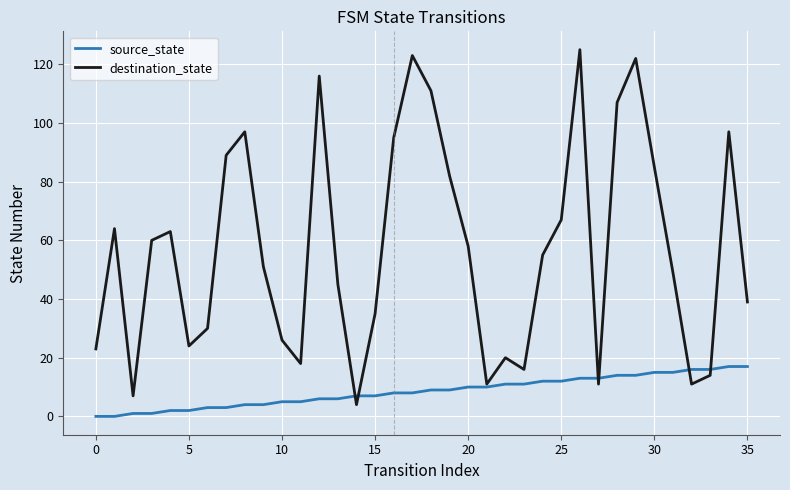

How many lines are shown in the chart?

2